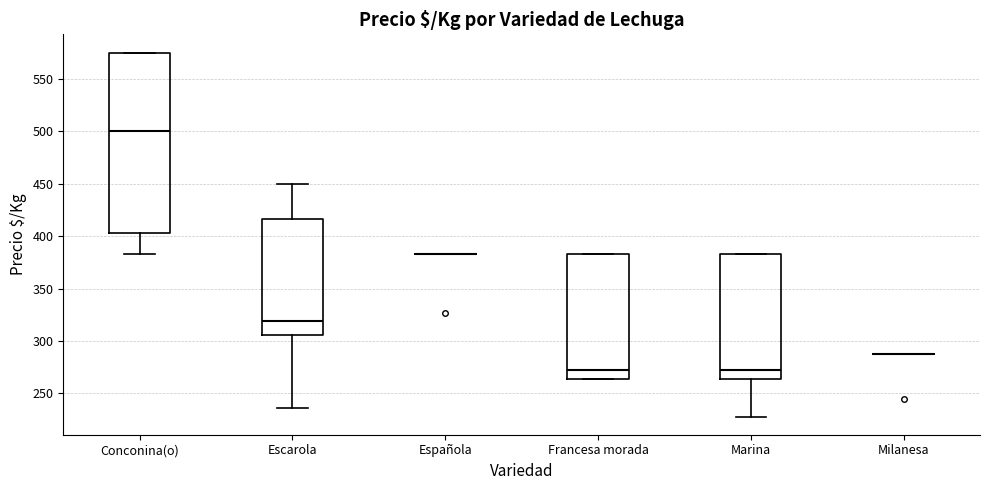

Which box is the tallest, from its lower edge to its upper edge?

Conconina(o)